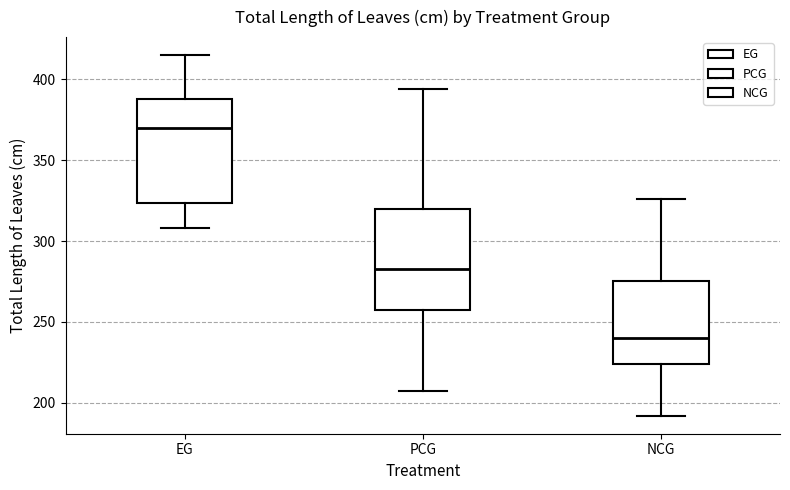

Which box has the lowest median line?

NCG